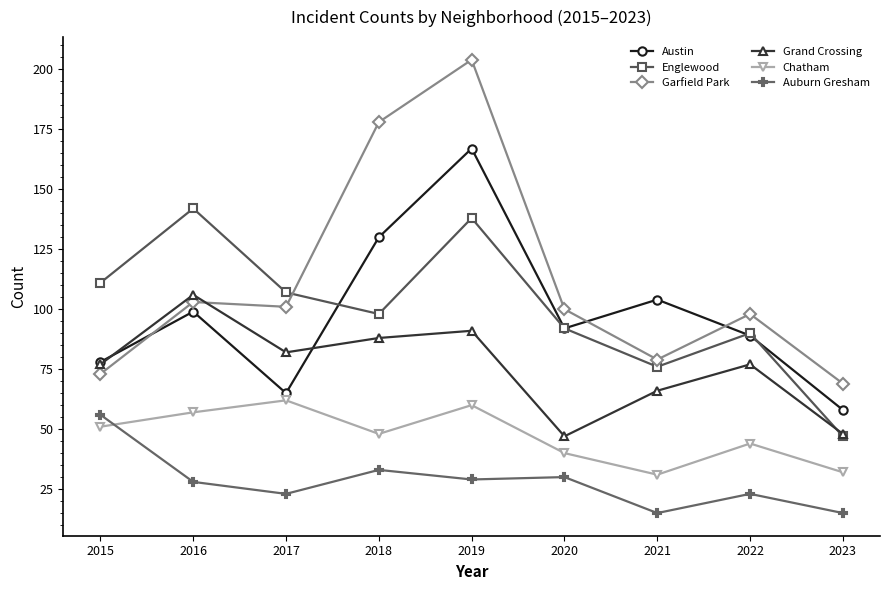

How many times do Englewood and Grand Crossing cross each other?

1